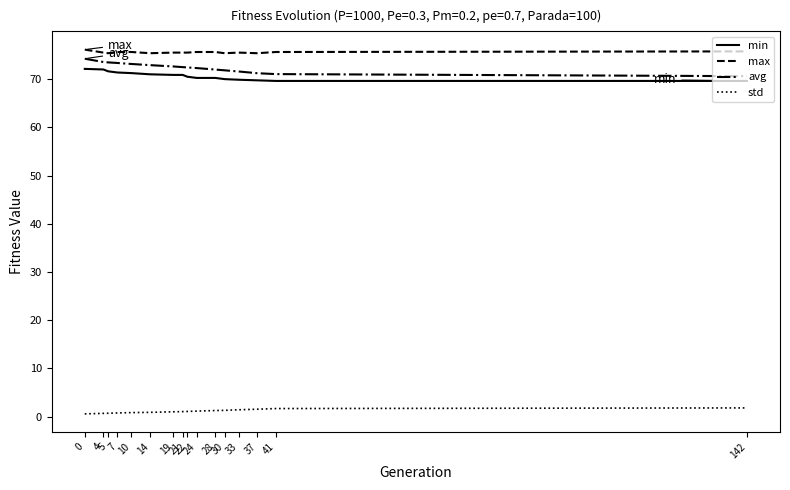

Does the chart have visible grid lines?

No